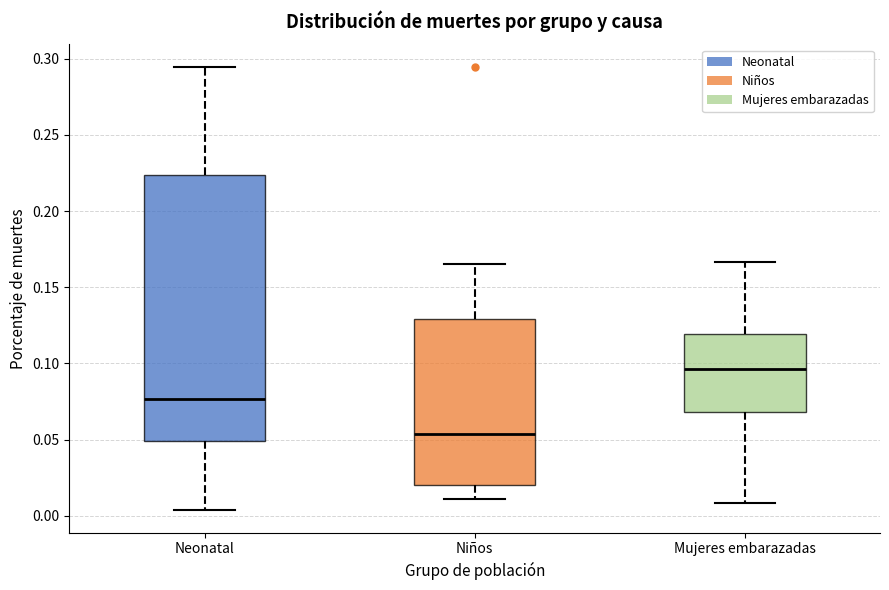

Comparing the boxes themselves (not the whiskers), which one is the tallest?

Neonatal